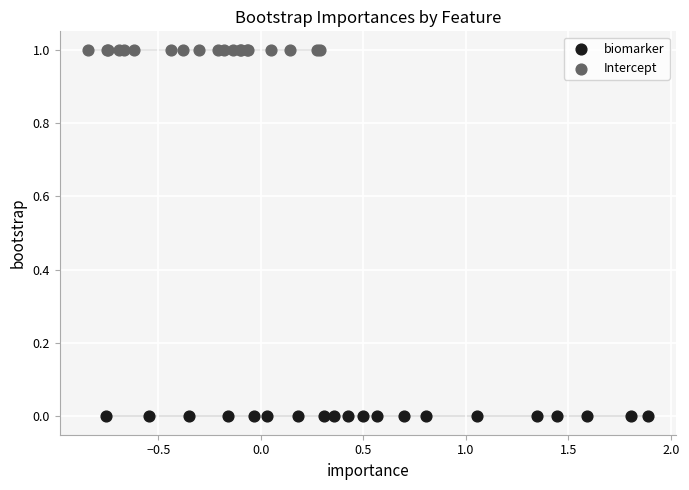

Which series reaches the minimum Y coordinate?

biomarker